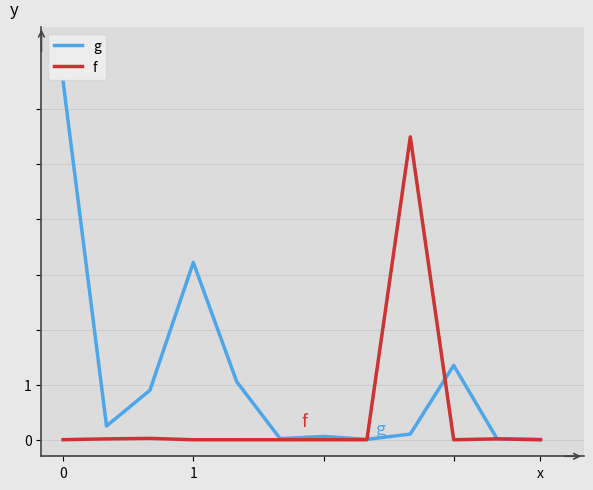

Which series has the largest total across all categories?

g